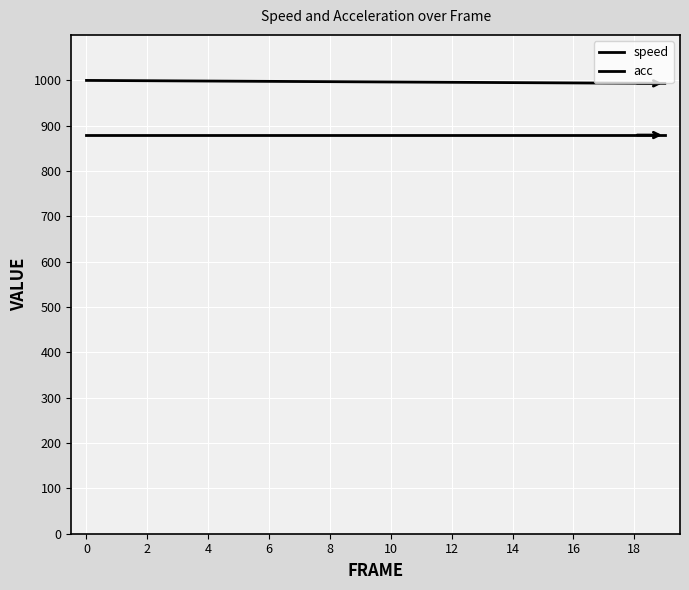

Does the chart have visible grid lines?

Yes